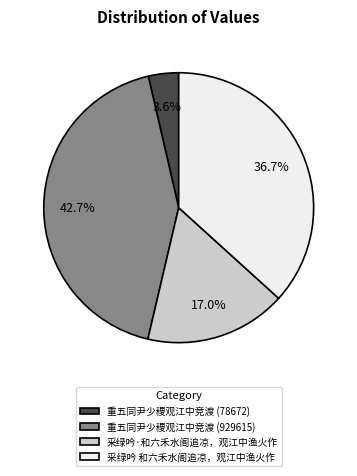

Does 重五同尹少稷观江中竞渡 (78672) account for over 50% of the chart?

No